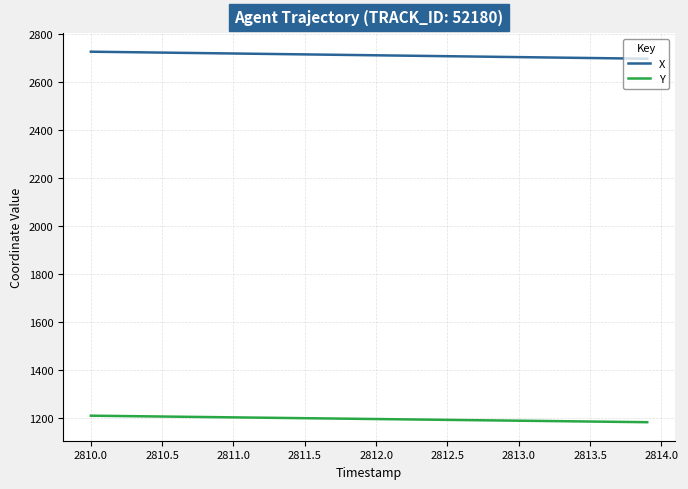

How many distinct data groups are displayed?

2